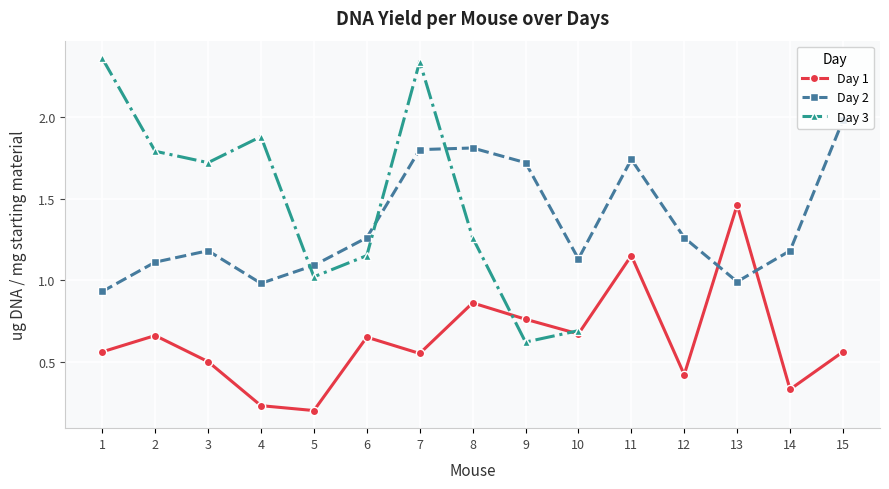

Rank the categories by Day 2 value from highest to lowest.

15, 8, 7, 11, 9, 6, 12, 3, 14, 10, 2, 5, 13, 4, 1